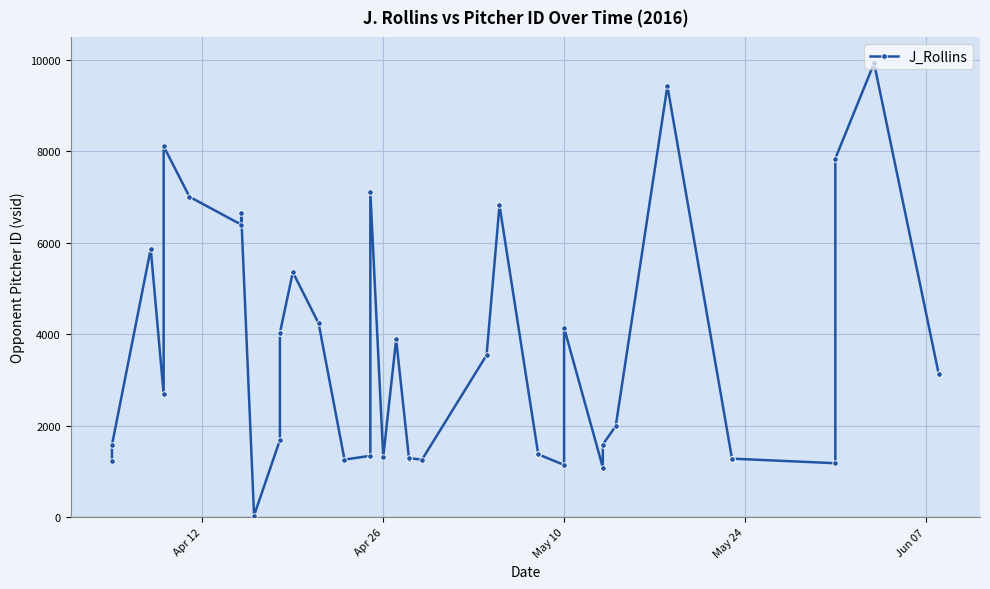

What is the smallest value displayed?

36